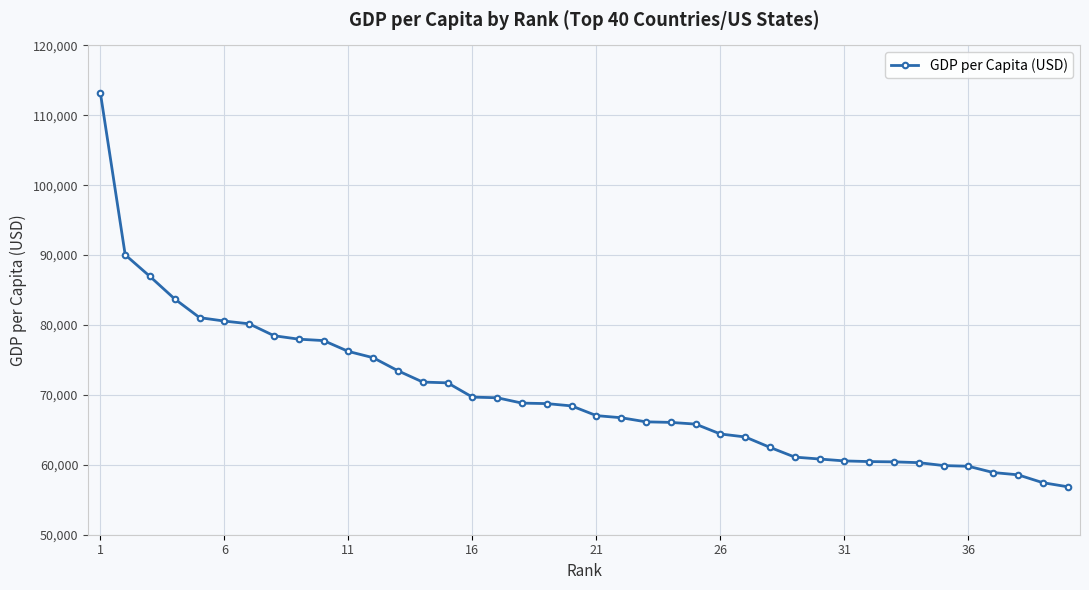

What is the greatest value displayed?

113196